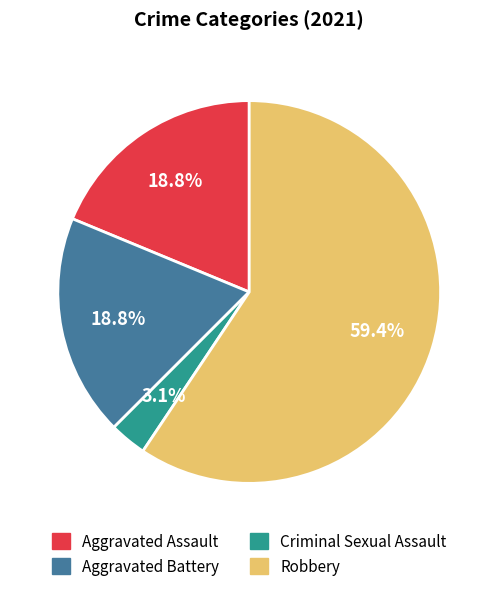

Is the sum of Aggravated Assault and Criminal Sexual Assault greater than half?

No